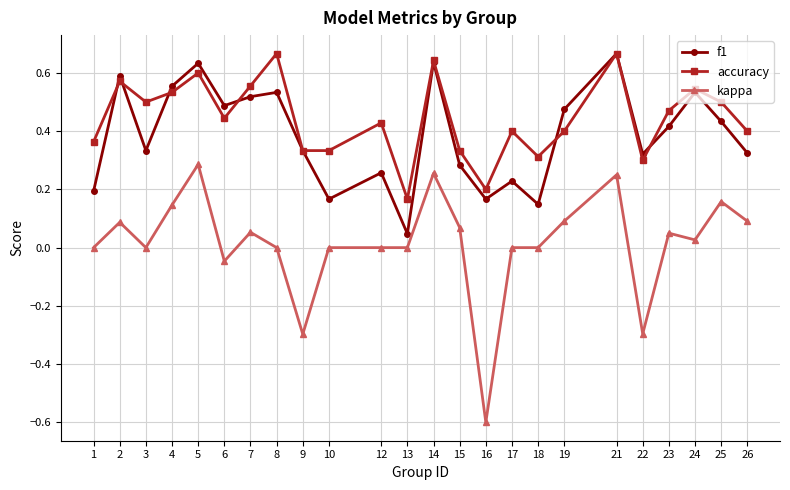

Which series has the largest range (max minus min)?

kappa